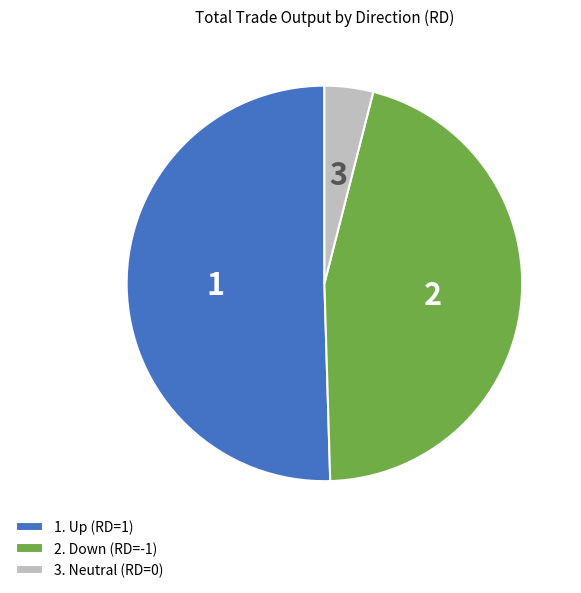

How many segments does this pie chart have?

3